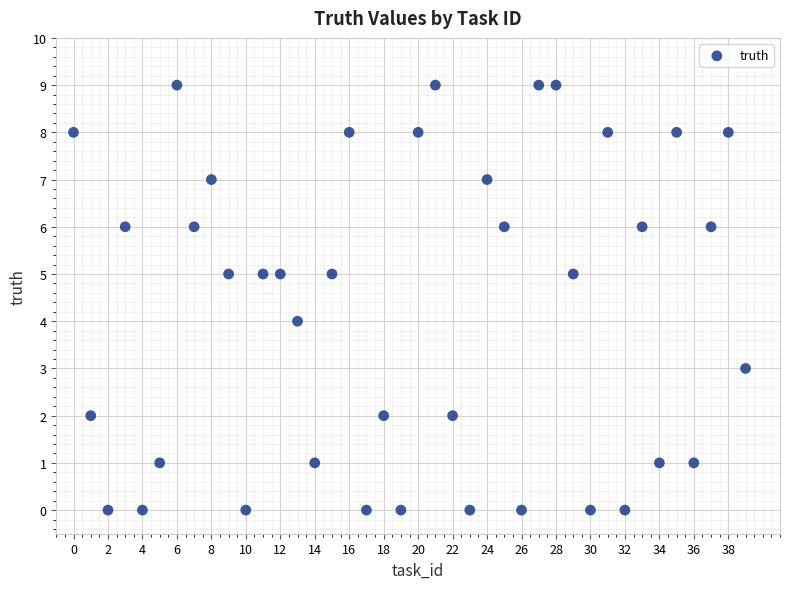

What is the range of Y values (max minus min)?

9